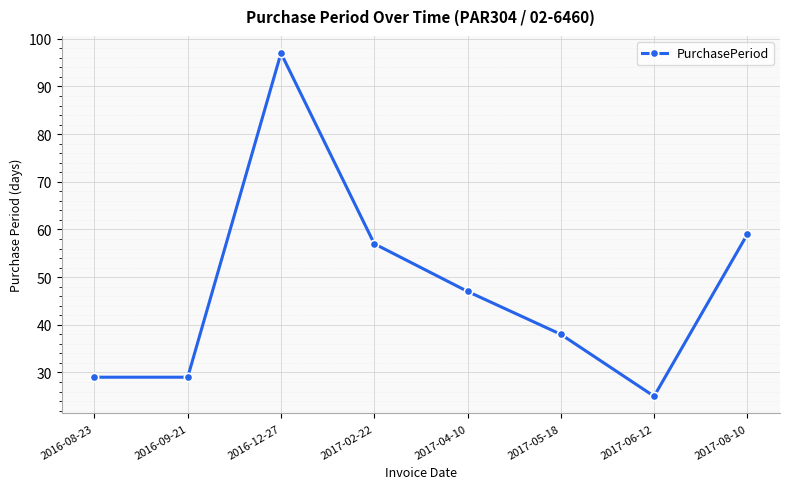

What is the approximate value at 2017-06-12, to the nearest 5?

25